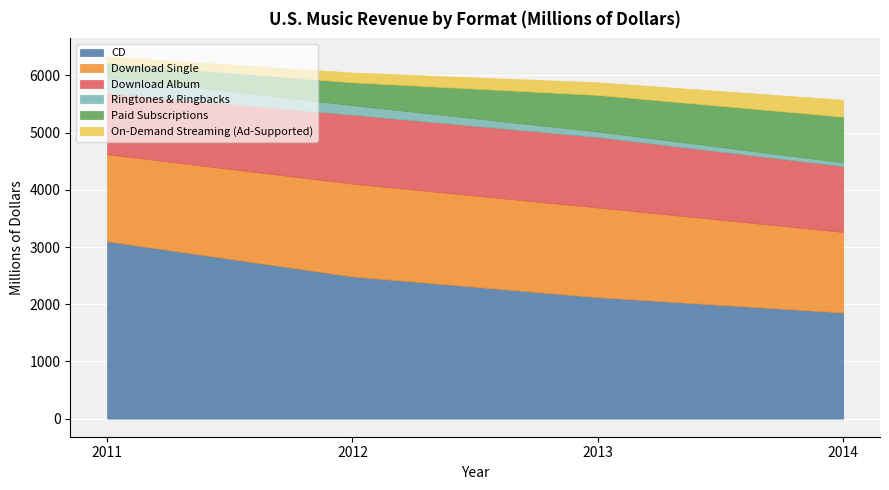

What are all the series names shown in the legend?

CD, Download Single, Download Album, Ringtones & Ringbacks, Paid Subscriptions, On-Demand Streaming (Ad-Supported)